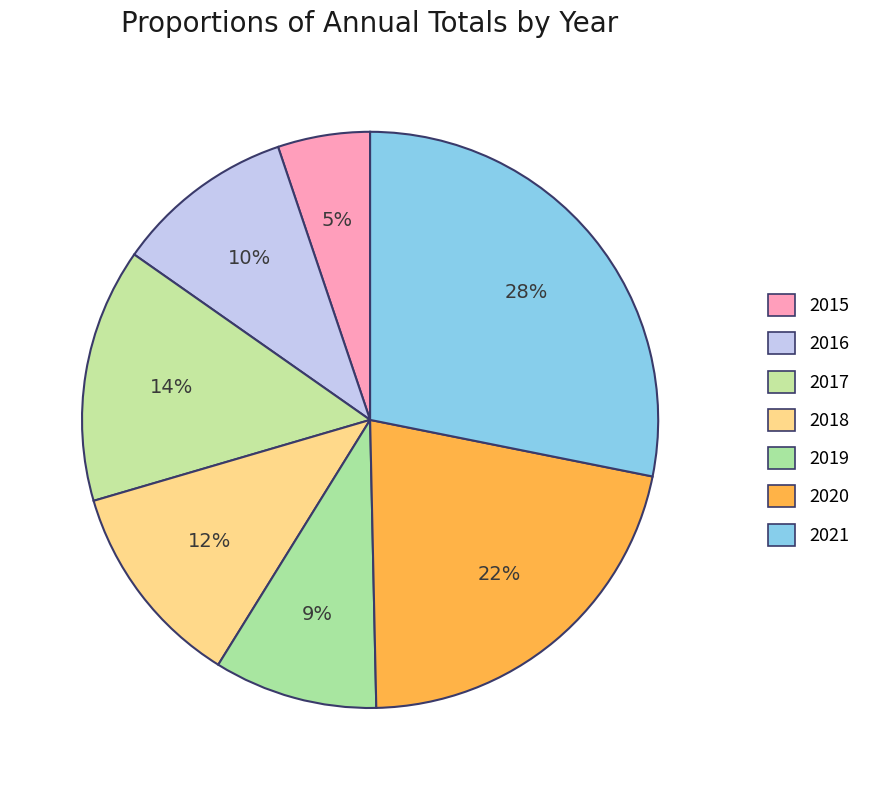

To the nearest percent, what is the combined percentage of 2018 and 2017?

26%